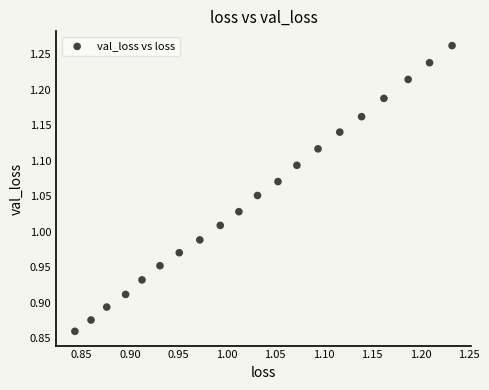

What is the range of X values (max minus min)?

0.4